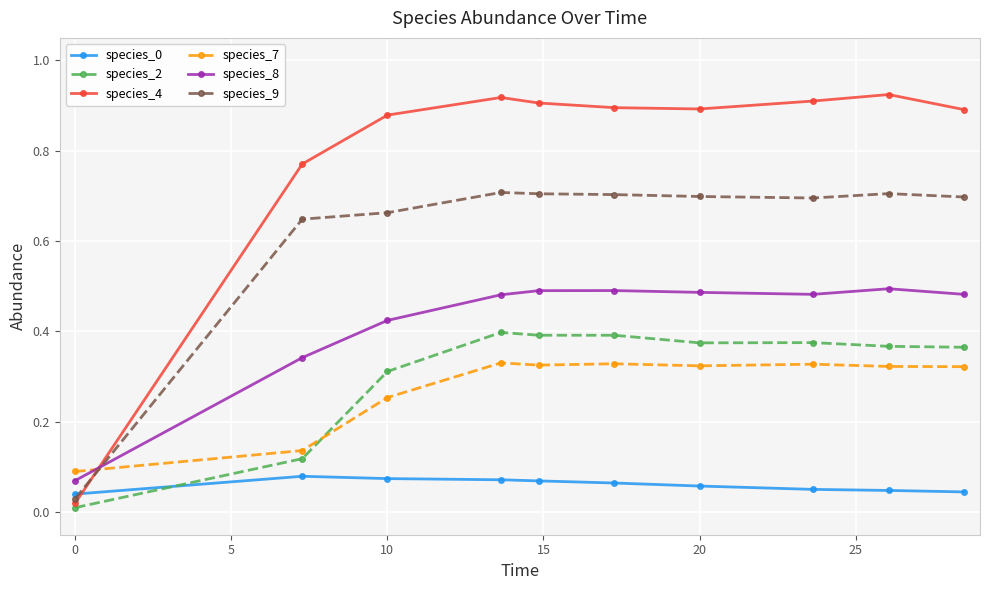

Count the number of categories in the chart.

10